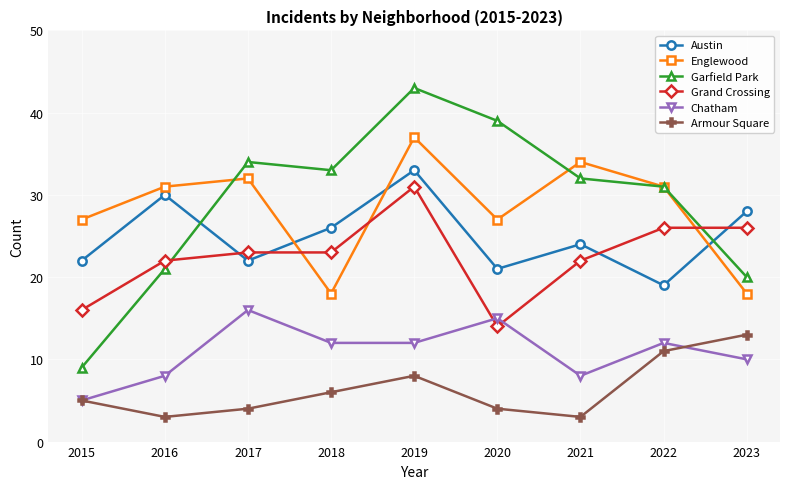

True or false: Austin has more than 0 points higher than both neighbors.

True